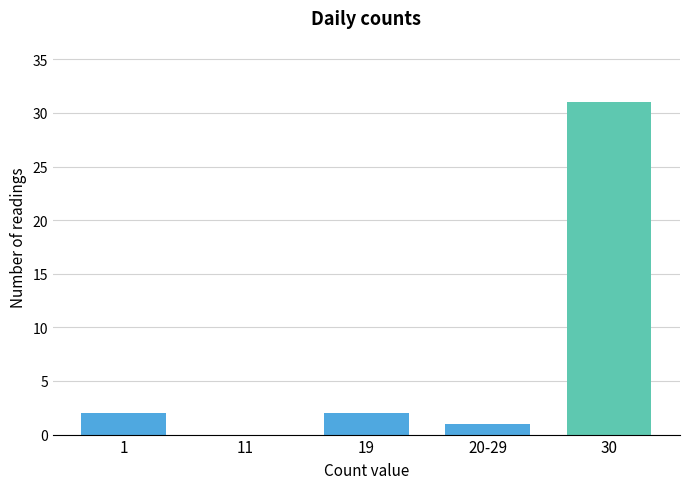

Reading left to right, list all the values displayed in this chart.

1=2	11=0	19=2	20-29=1	30=31